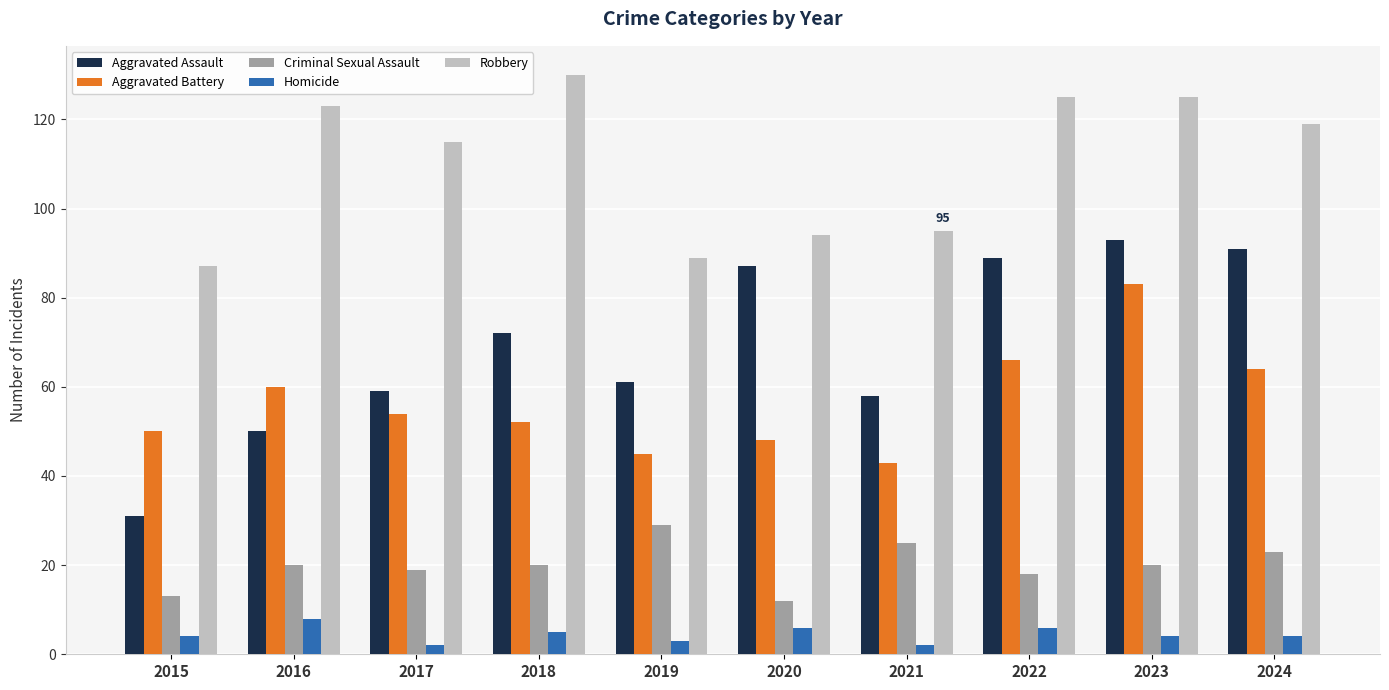

What is the difference between the Aggravated Assault values at 2024 and 2015?

60